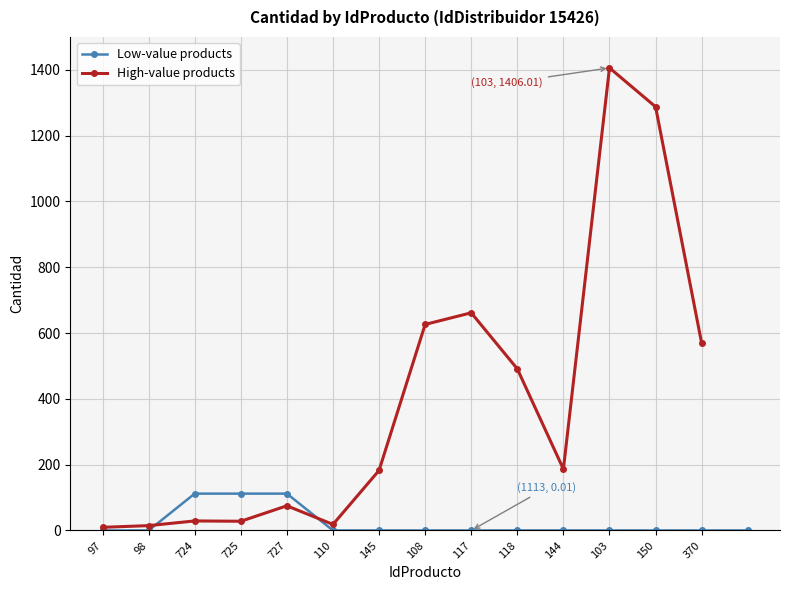

The Low-value products series shows 0.0 at 117. True or false?

True